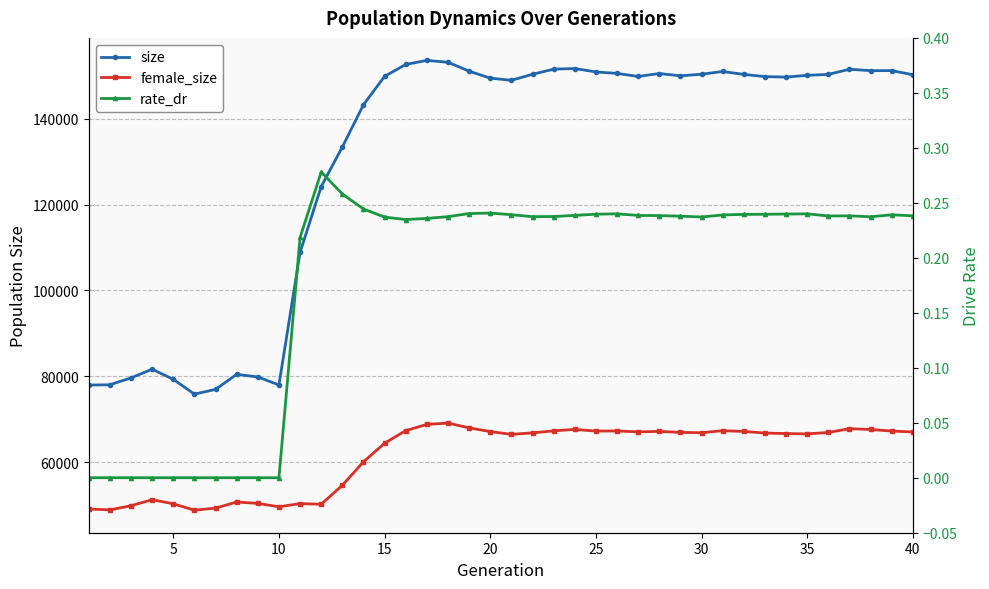

Reading right to left, transcribe all the data shown in this chart.

size: 150257.0	151219.0	151215.0	151532.0	150343.0	150124.0	149711.0	149826.0	150335.0	151017.0	150376.0	150007.0	150545.0	149860.0	150568.0	150911.0	151710.0	151558.0	150369.0	148960.0	149464.0	151092.0	153158.0	153605.0	152653.0	149886.0	143269.0	133419.0	124208.0	108887.0	77986.0	79846.0	80454.0	76953.0	75844.0	79292.0	81646.0	79630.0	78027.0	77957.0
female_size: 67033.0	67245.0	67614.0	67787.0	66919.0	66581.0	66658.0	66777.0	67148.0	67330.0	66854.0	66931.0	67163.0	67057.0	67264.0	67240.0	67623.0	67287.0	66820.0	66470.0	67121.0	67988.0	69095.0	68792.0	67343.0	64415.0	60065.0	54605.0	50189.0	50337.0	49598.0	50385.0	50711.0	49296.0	48796.0	50299.0	51251.0	49846.0	48877.0	49075.0
rate_dr: 0.2	0.2	0.2	0.2	0.2	0.2	0.2	0.2	0.2	0.2	0.2	0.2	0.2	0.2	0.2	0.2	0.2	0.2	0.2	0.2	0.2	0.2	0.2	0.2	0.2	0.2	0.2	0.3	0.3	0.2	0.0	0.0	0.0	0.0	0.0	0.0	0.0	0.0	0.0	0.0